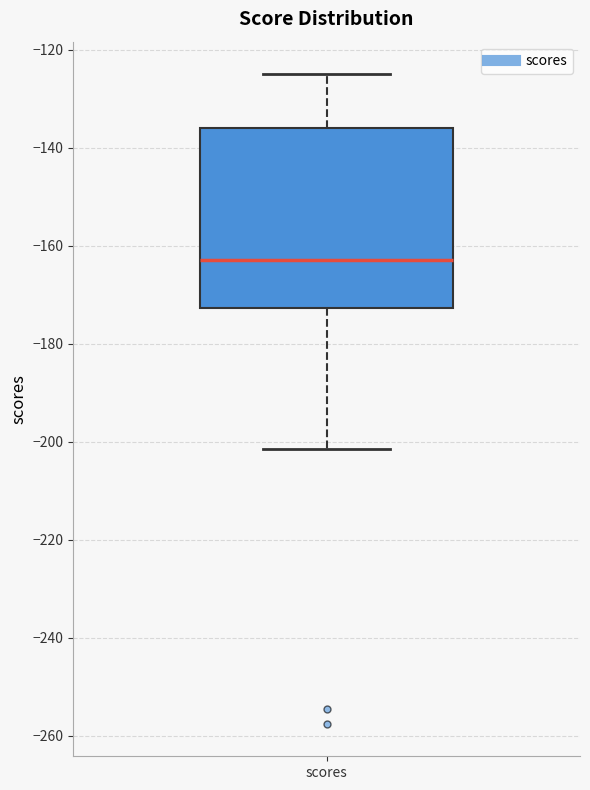

Read this box plot against the y-axis: the position of the median line, the range covered by the box, and the ends of both whiskers. The values are not printed on the chart, so give them approximately, as read against the axis.

median -162, box -172 to -136, whiskers -202 to -124